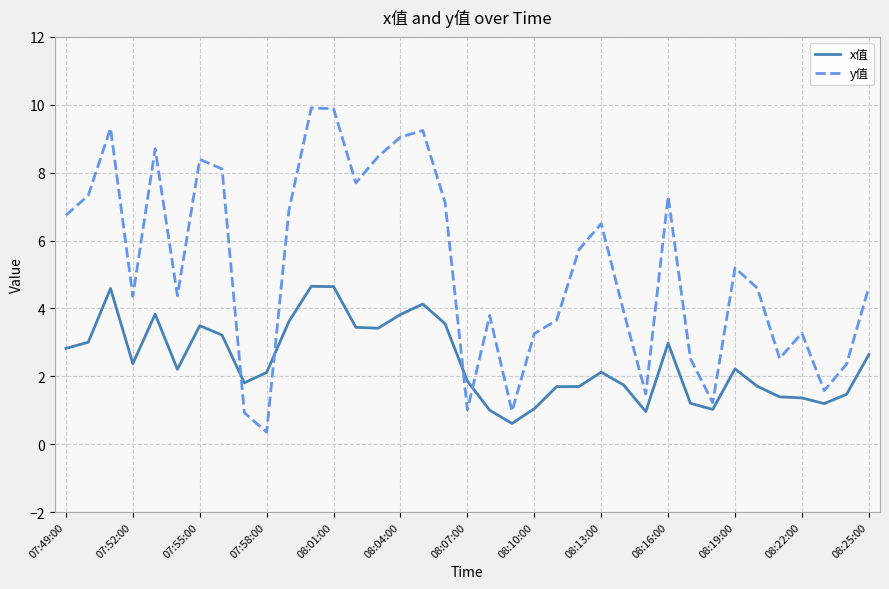

Rank the series by their average value, from lowest to highest.

x值, y值